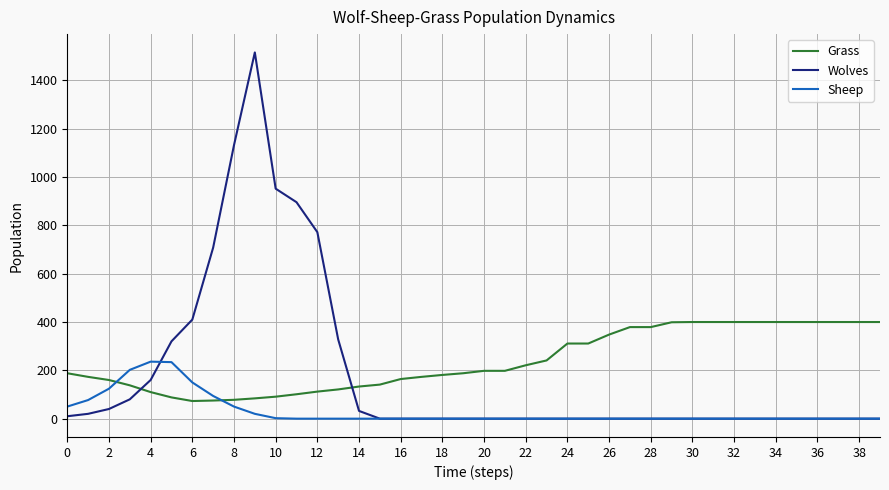

Which series has the largest total across all categories?

Grass